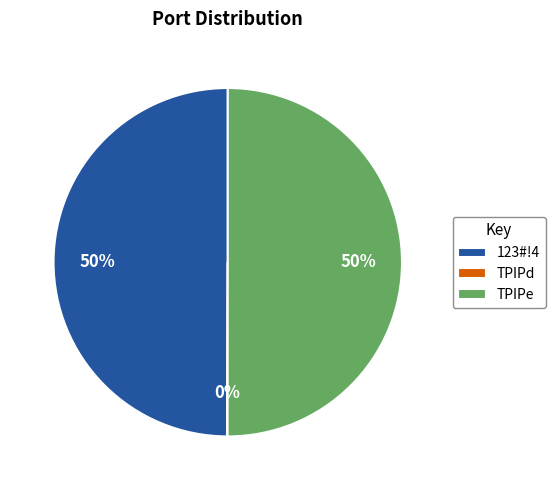

What is the ratio of the value at 123#!4 to the value at TPIPe?

1.0